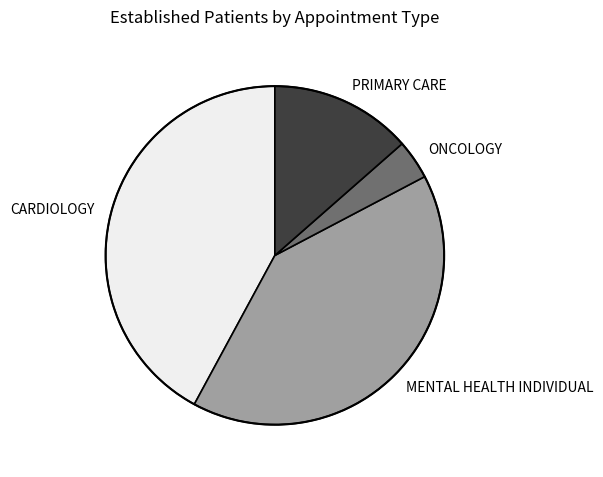

Which category has the biggest portion of the pie?

CARDIOLOGY